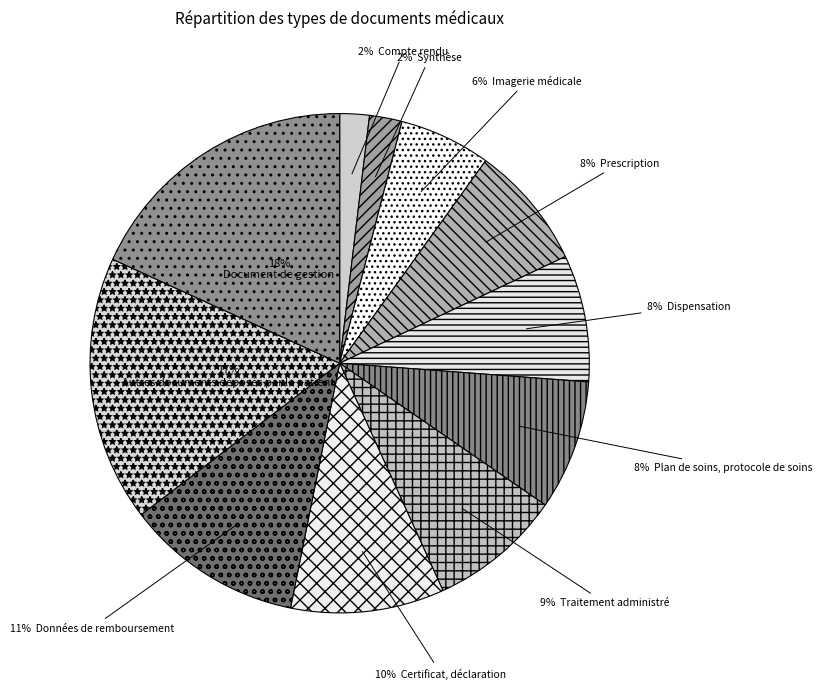

How many segments does this pie chart have?

11